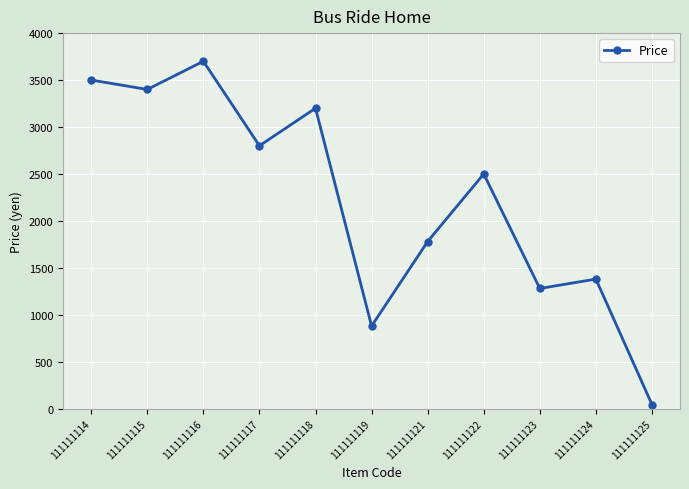

What is the value of the 9th point from the left?

1280